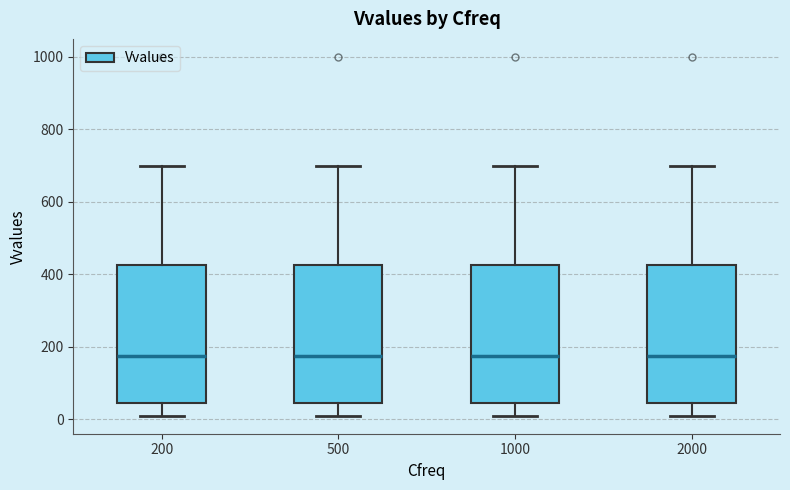

Reading left to right, read every box against the y-axis: the position of its median line, the range the box covers, and the ends of its whiskers. The values are not printed on the chart, so give them approximately, as read against the axis.

200: median 180, box 40 to 420, whiskers 20 to 700
500: median 180, box 40 to 420, whiskers 20 to 700
1000: median 180, box 40 to 420, whiskers 20 to 700
2000: median 180, box 40 to 420, whiskers 20 to 700